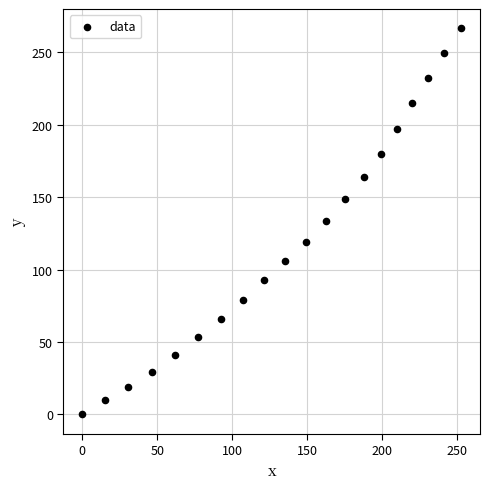

What is the range of Y values (max minus min)?

266.7